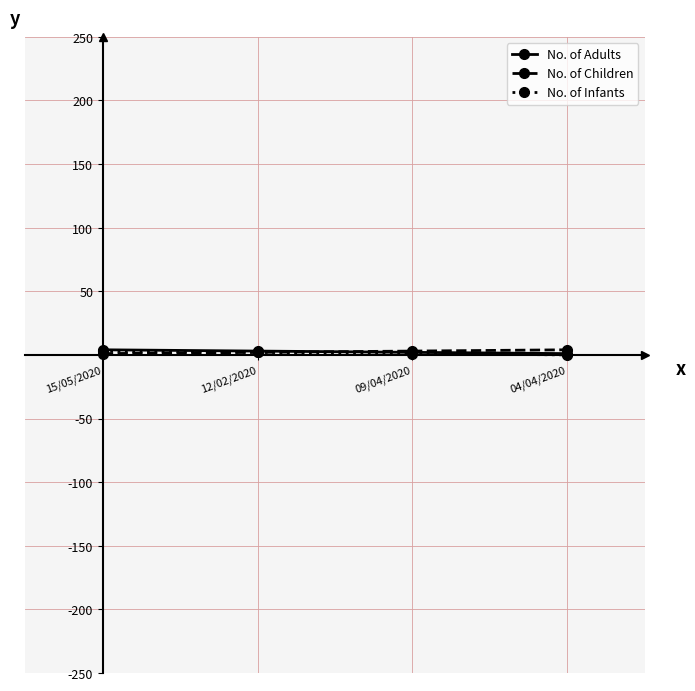

True or false: No. of Adults has more than 1 interior local peaks.

False